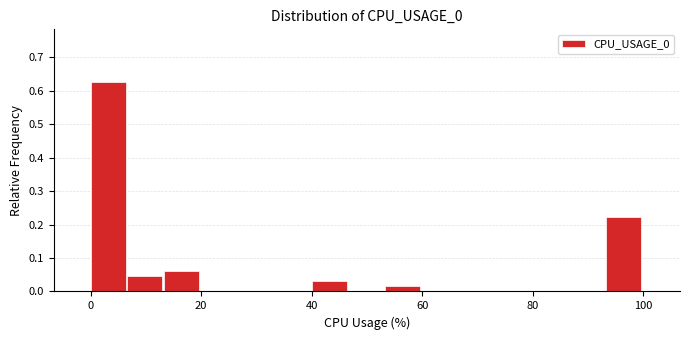

Read against the x-axis, roughly where is the centre of the tallest bar?

4